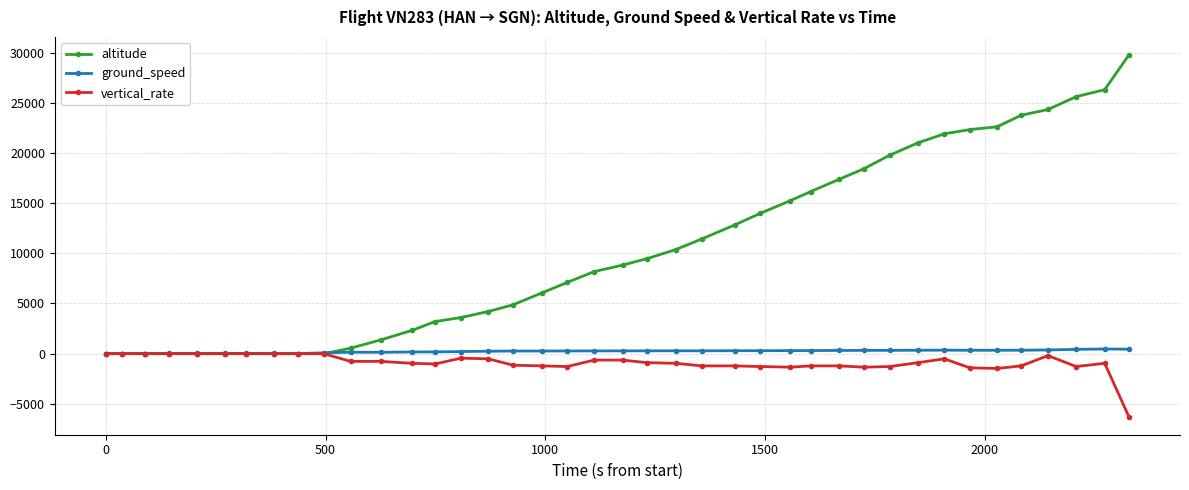

What is the smallest value displayed?

-6272